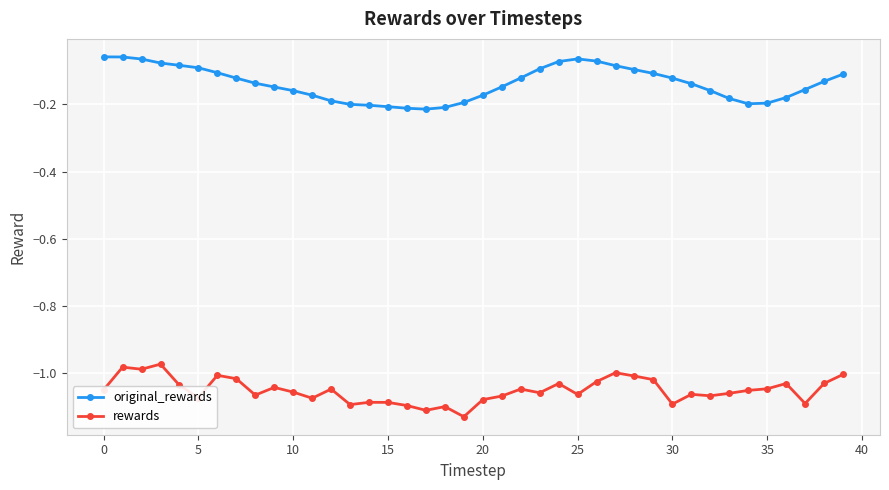

Is this an area chart (filled region under the line)?

No